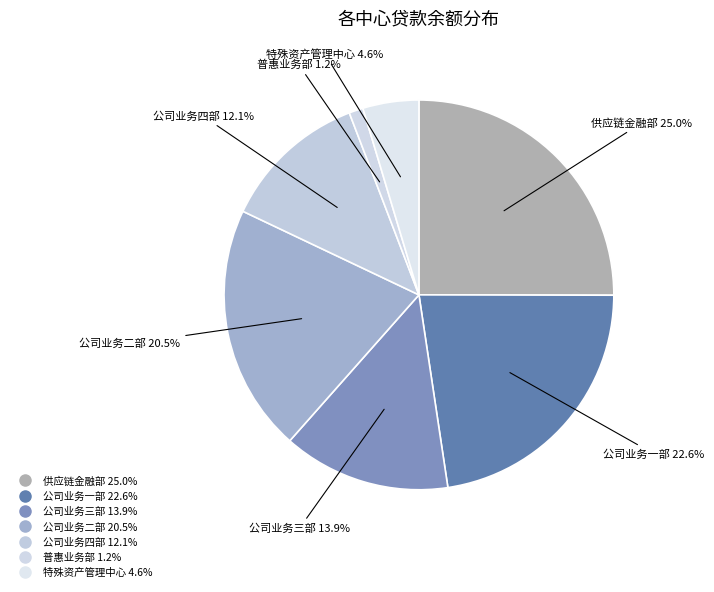

Does 公司业务三部 account for over 50% of the chart?

No